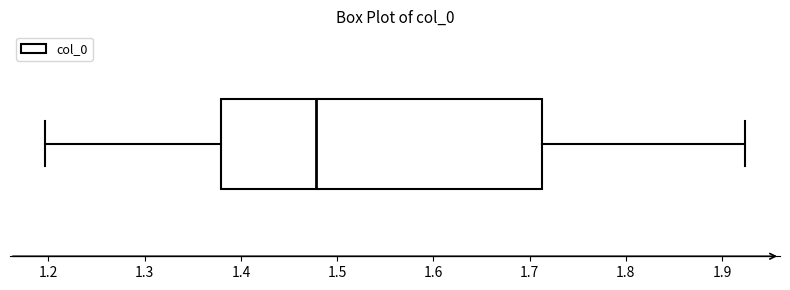

Read this box plot against the x-axis: the position of the median line, the range covered by the box, and the ends of both whiskers. The values are not printed on the chart, so give them approximately, as read against the axis.

median 1.48, box 1.38 to 1.71, whiskers 1.20 to 1.92